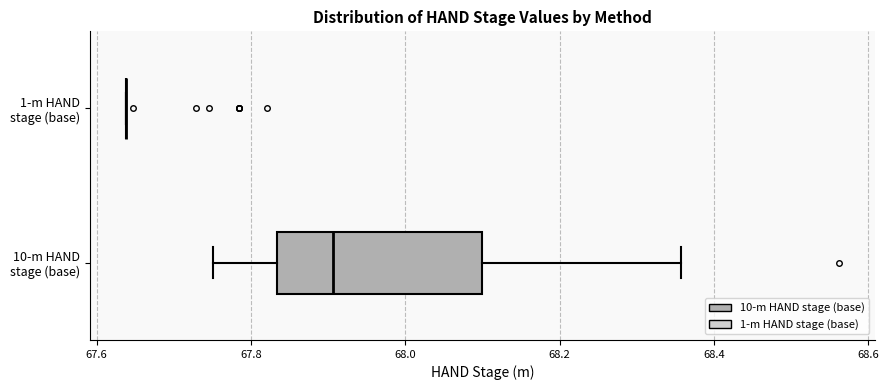

Reading bottom to top, read every box against the x-axis: the position of its median line, the range the box covers, and the ends of its whiskers. The values are not printed on the chart, so give them approximately, as read against the axis.

10-m HAND stage (base): median 67.90, box 67.84 to 68.10, whiskers 67.76 to 68.36
1-m HAND stage (base): box collapsed to a line at 67.64, whiskers 67.64 to 67.64